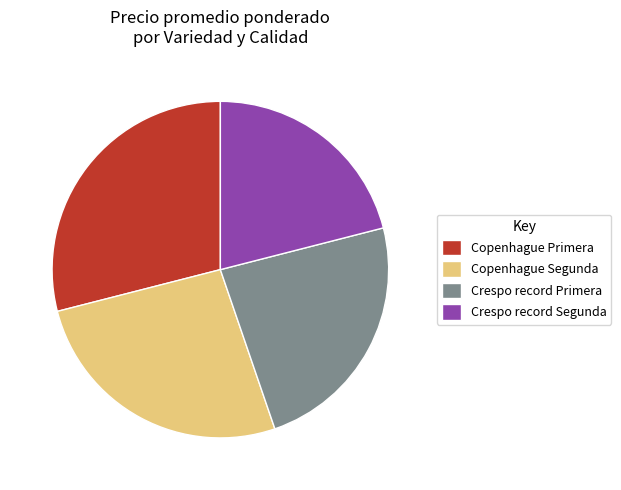

Do Copenhague Segunda and Crespo record Segunda together represent more than half of the pie?

No